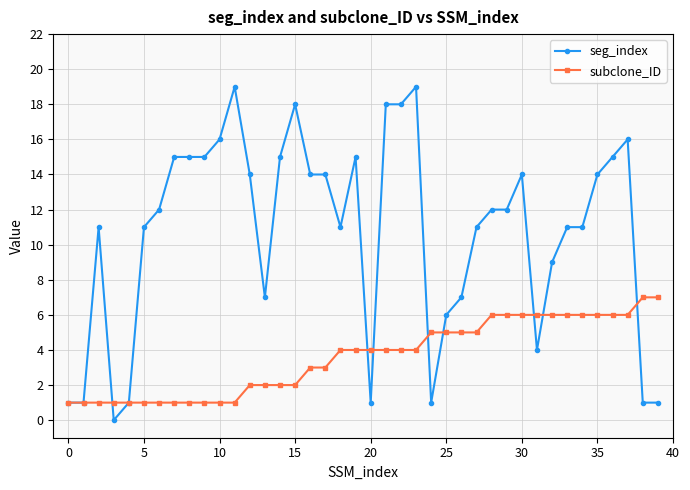

What is the sum of all seg_index values?

426